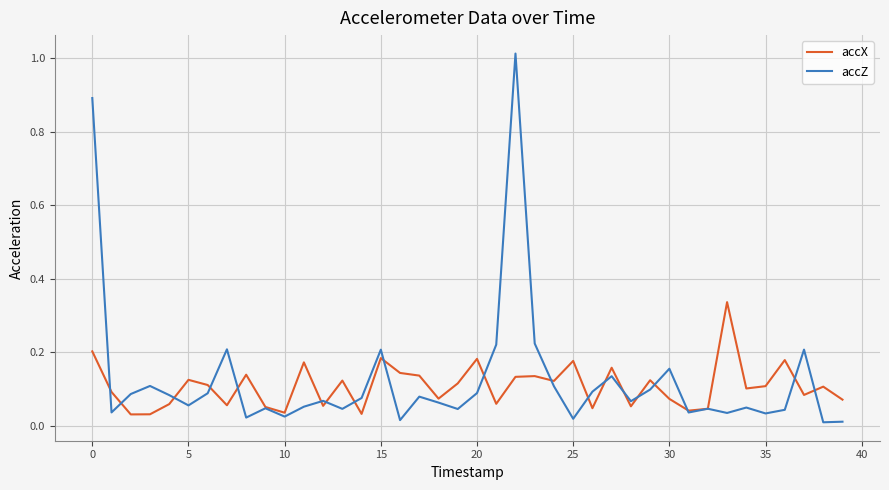

What is the difference between the second highest and second lowest values in the accZ series?

0.9